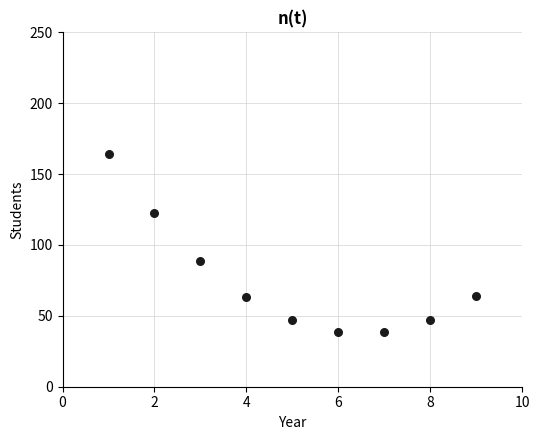

What Y value in the scatter plot is closest to 101?

88.8